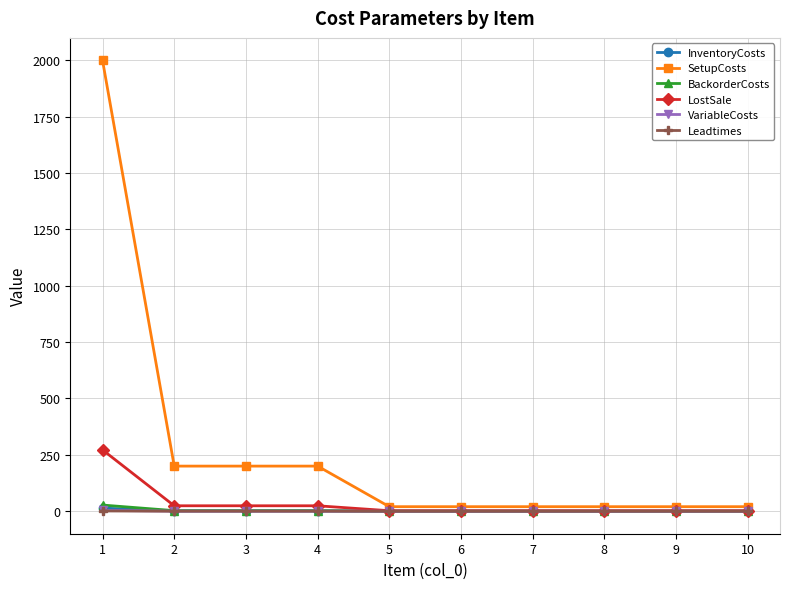

What is the value of the SetupCosts point at the 7th from the left?

20.0